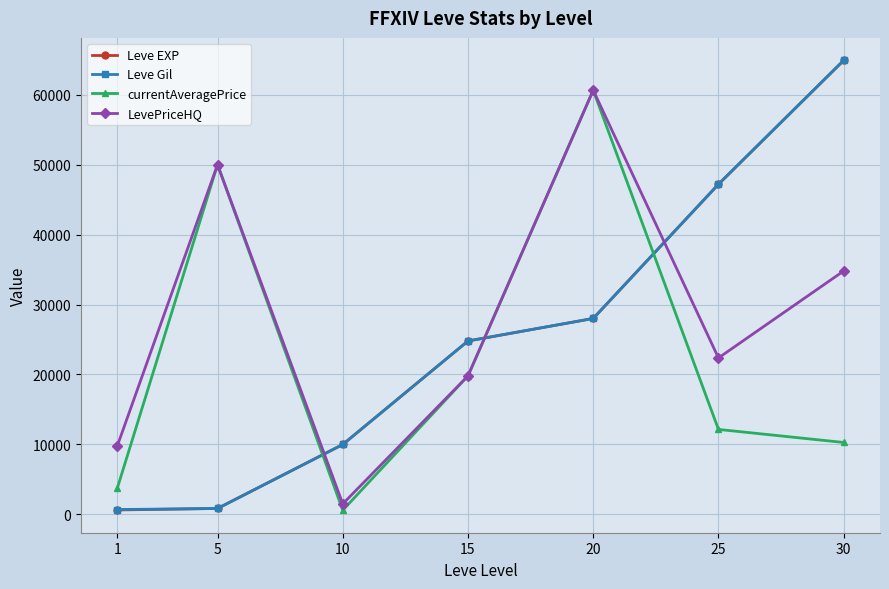

True or false: Leve EXP and LevePriceHQ intersect in this chart.

True